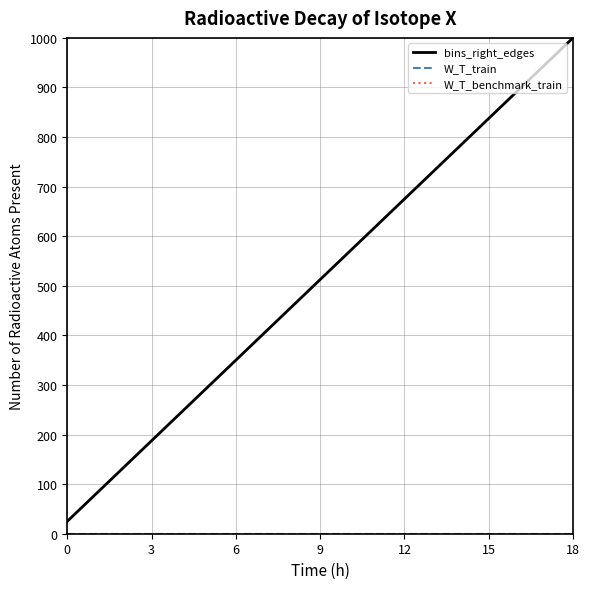

What is the sum of all bins_right_edges values?

20500